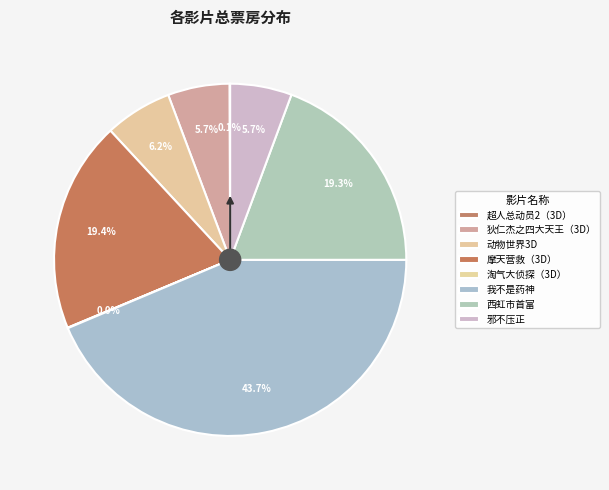

Is there any slice that represents more than half of the pie?

No